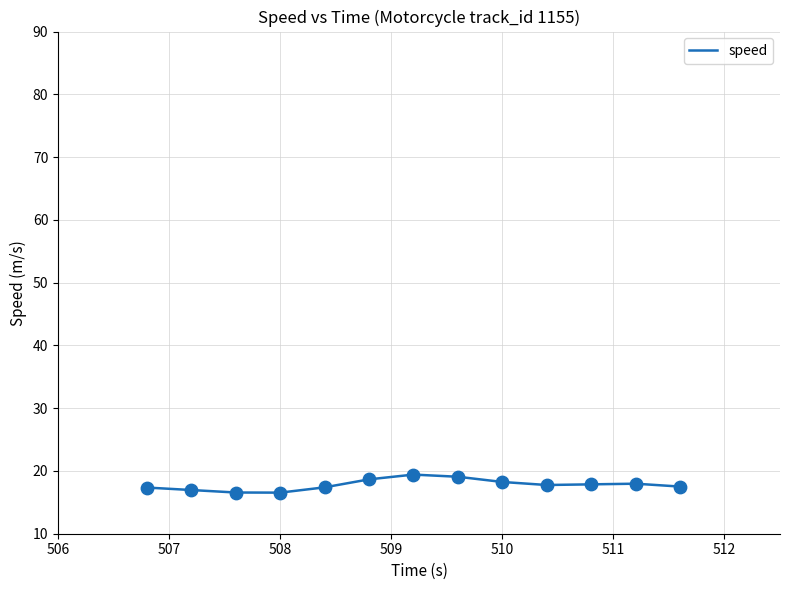

What is the difference between the maximum and minimum values?

2.9